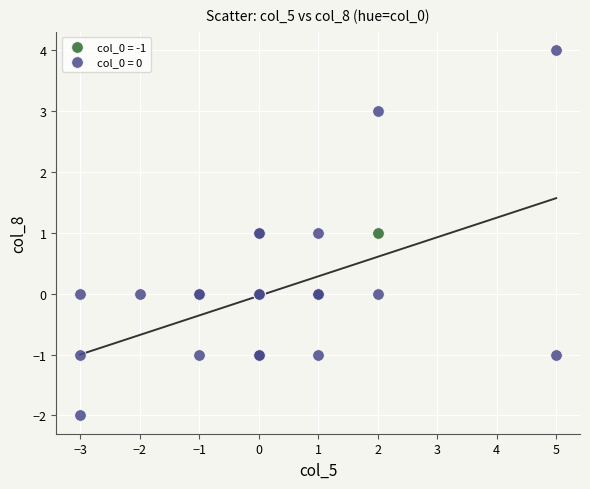

Which series reaches the maximum Y coordinate?

col_0 = 0